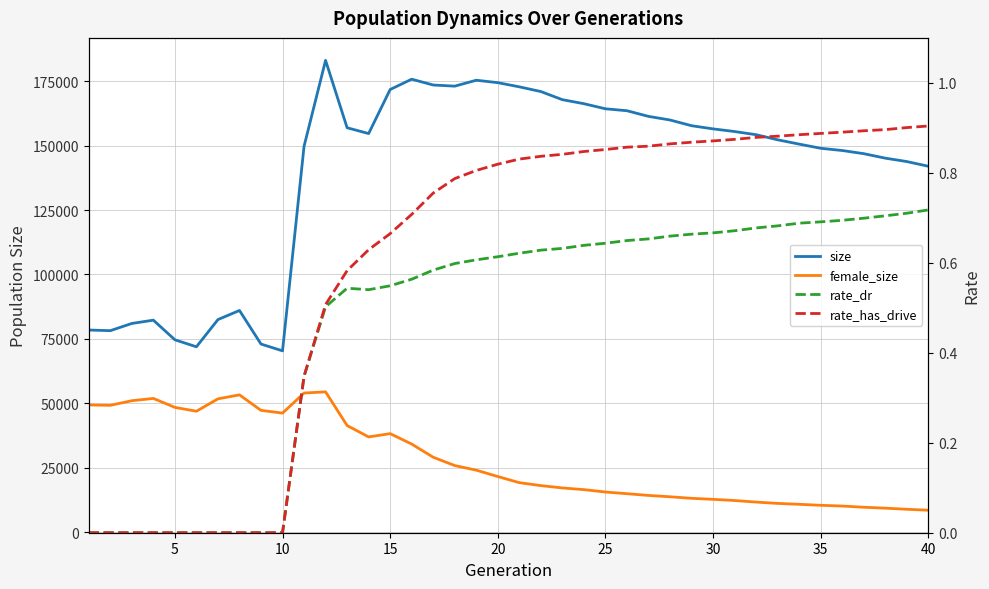

Does the chart display data point markers on the line(s)?

No